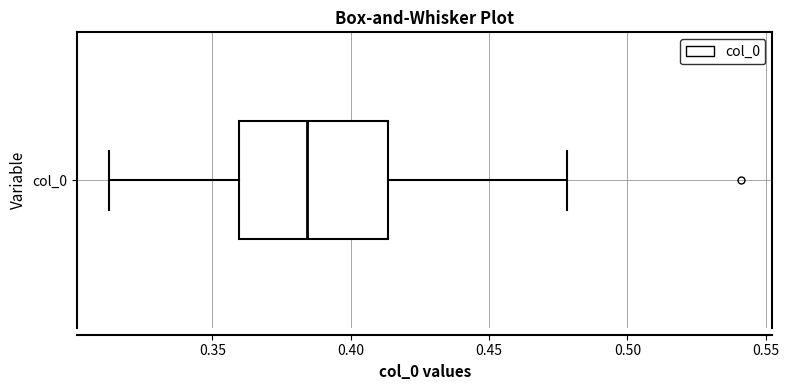

Where is the right edge of the box for col_0 on the x-axis? The values are not printed on the chart, so give them approximately, as read against the axis.

0.415